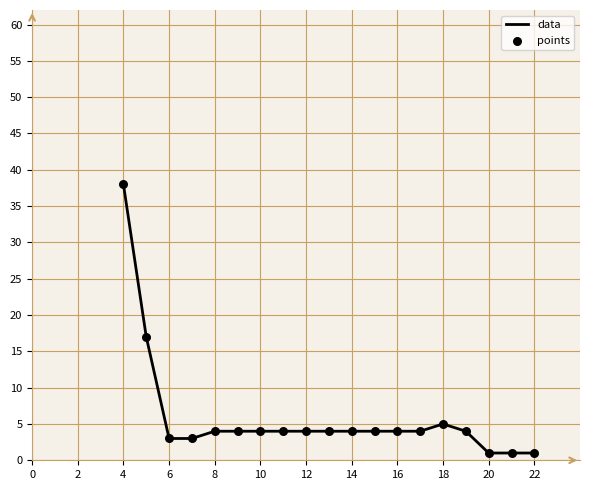

What is the maximum value shown in the chart?

38